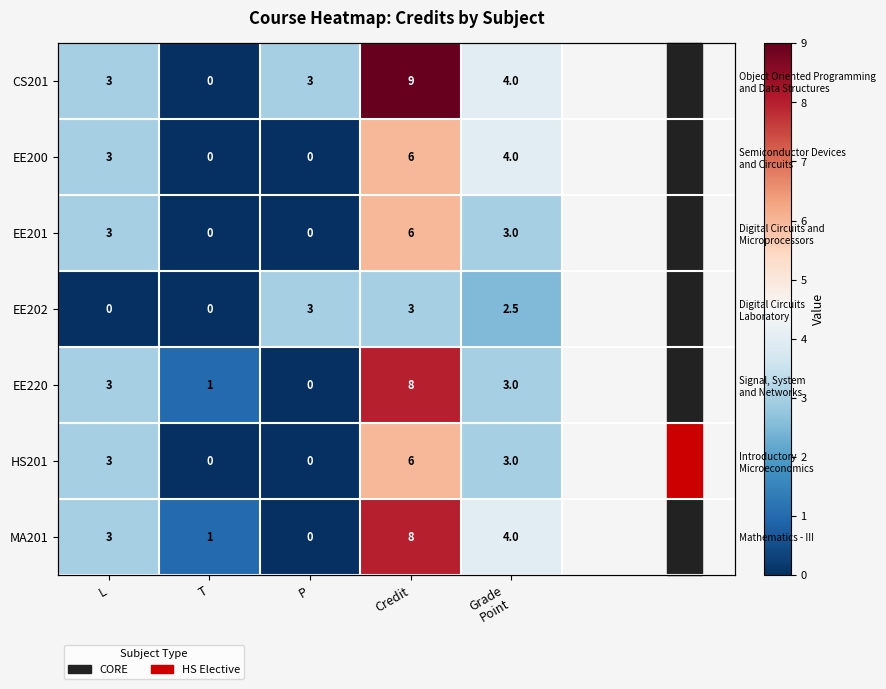

Rank the series at Grade Point from highest to lowest value.

CS201, EE200, MA201, EE201, EE220, HS201, EE202